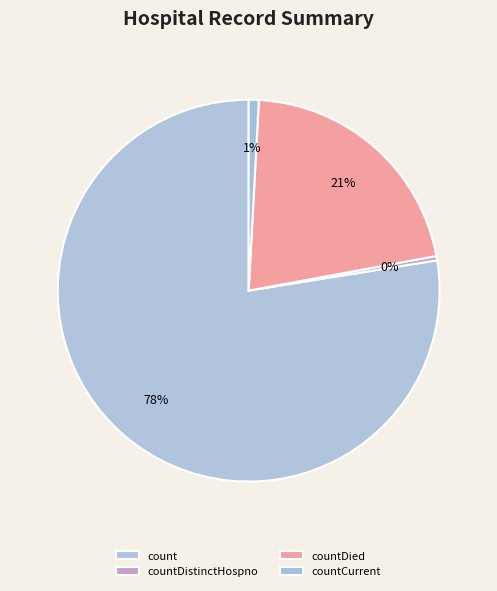

Does count account for over 50% of the chart?

Yes